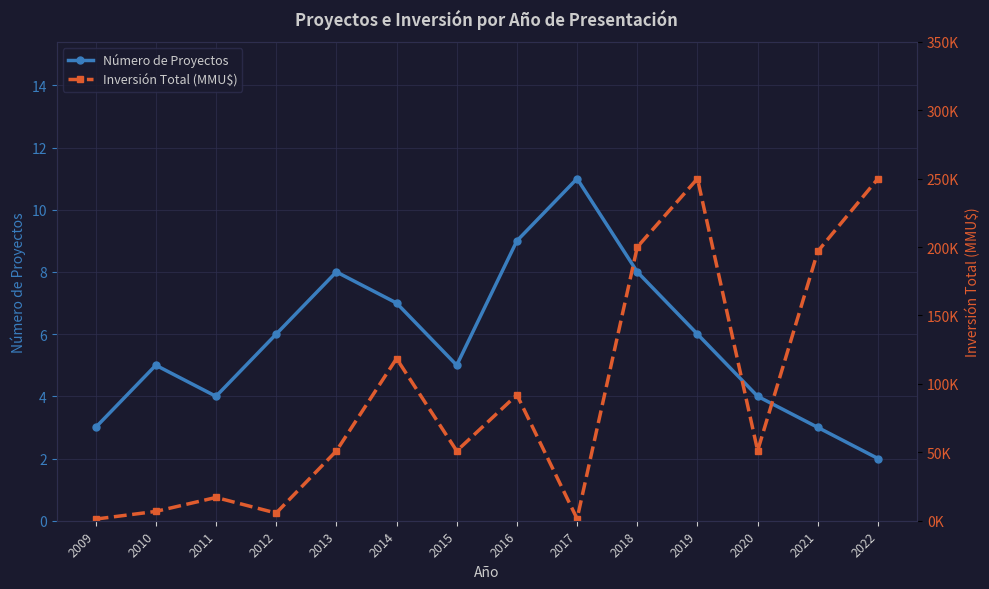

Between 2012 and 2020, which is larger?

2012